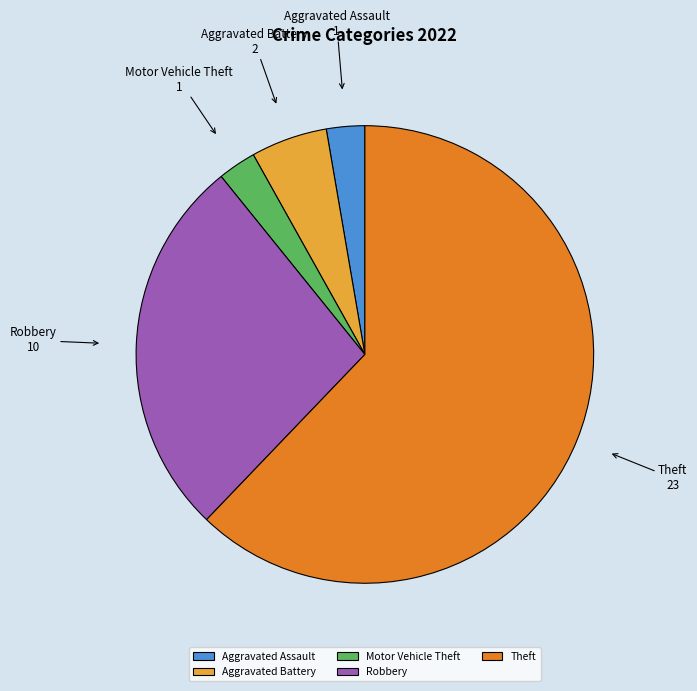

Between Theft and Robbery, which is larger?

Theft